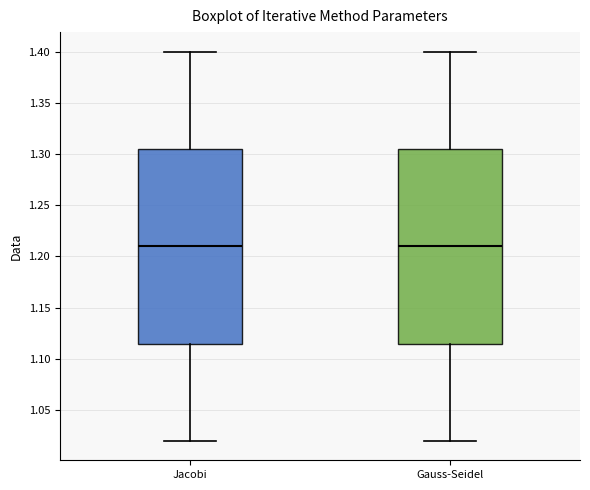

Where does the median line of the box for Gauss-Seidel sit on the y-axis? The values are not printed on the chart, so give them approximately, as read against the axis.

1.210